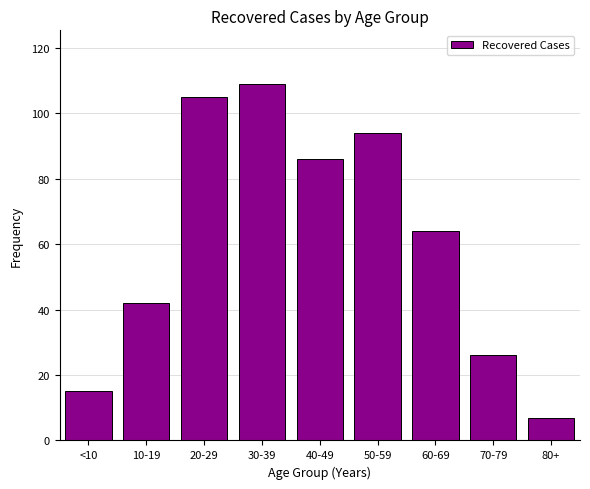

Reading left to right, list all the values displayed in this chart.

<10=15	10-19=42	20-29=105	30-39=109	40-49=86	50-59=94	60-69=64	70-79=26	80+=7